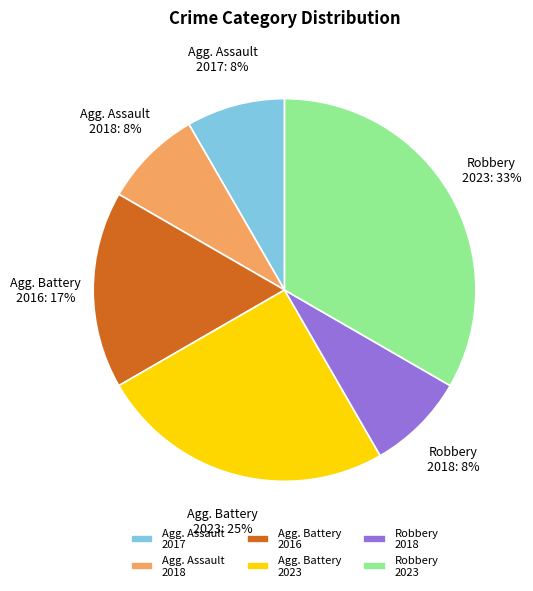

To the nearest percent, what is the difference between the largest and smallest slice percentages?

25%